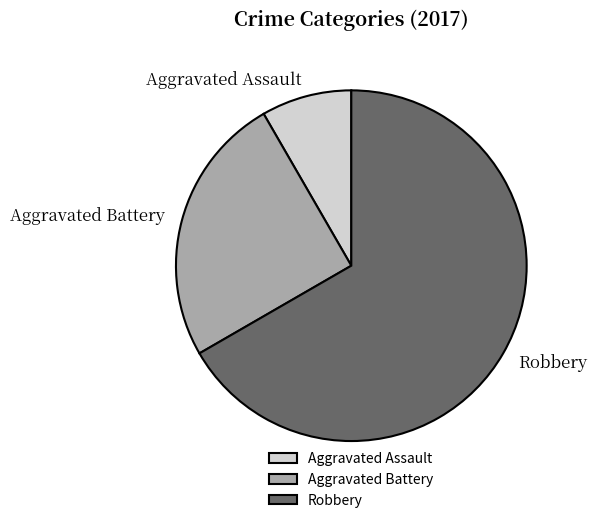

Combined, do Robbery and Aggravated Assault account for over 50%?

Yes